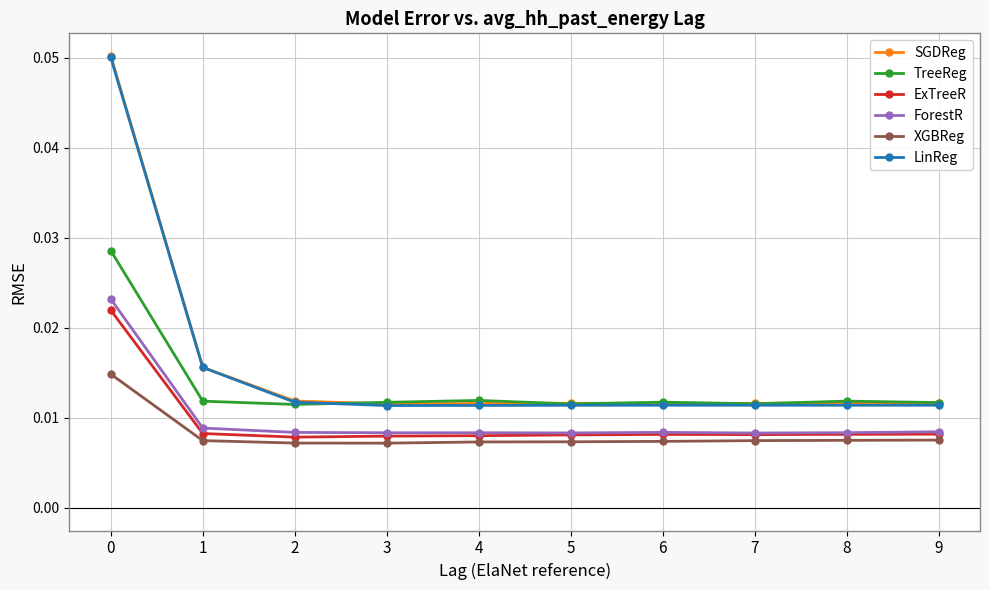

True or false: XGBReg and ForestR intersect in this chart.

False